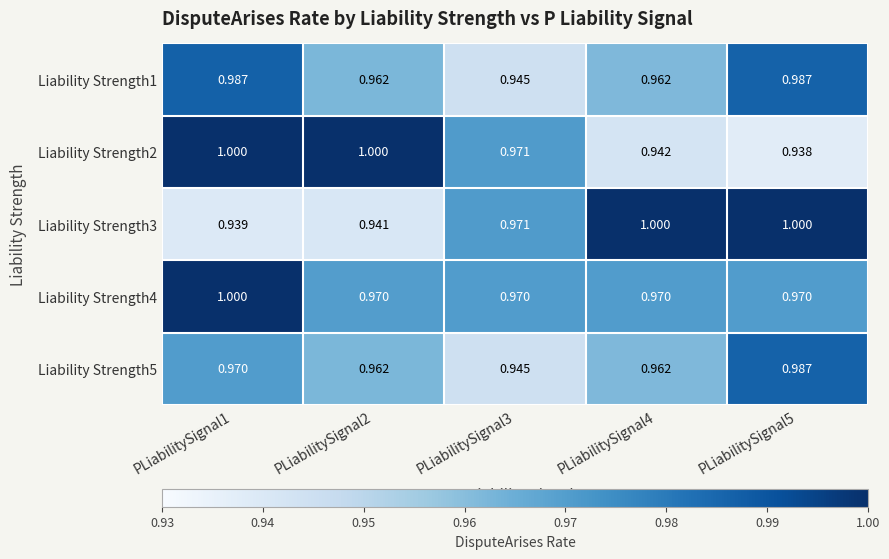

Is the value of Liability Strength5 at PLiabilitySignal4 greater than the value of Liability Strength4 at PLiabilitySignal2?

No